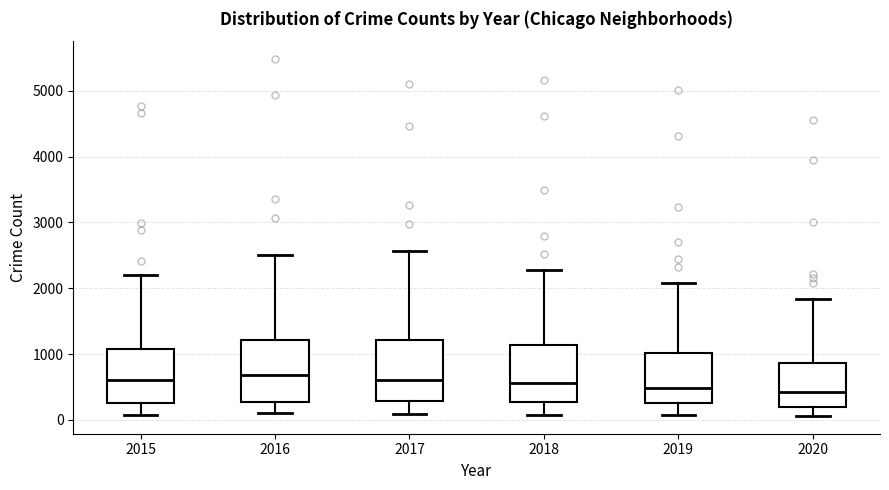

Where is the lower edge of the box at x = 2016 on the y-axis? The values are not printed on the chart, so give them approximately, as read against the axis.

300